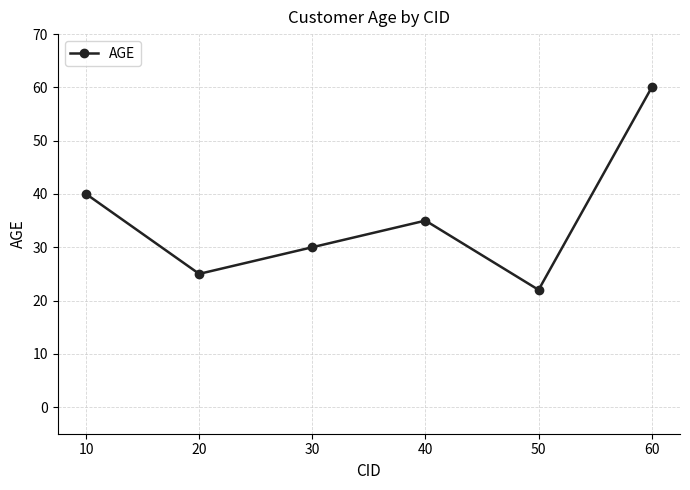

The value at 60 is 60. True or false?

True